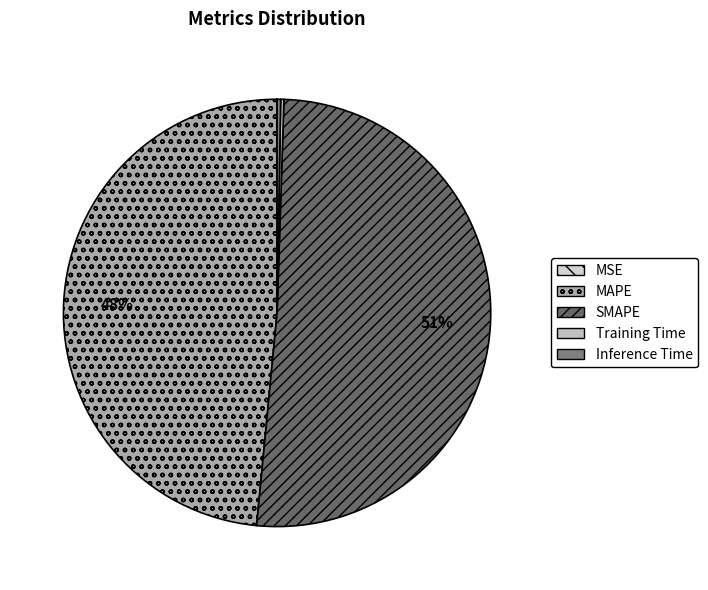

Which category accounts for the majority?

SMAPE